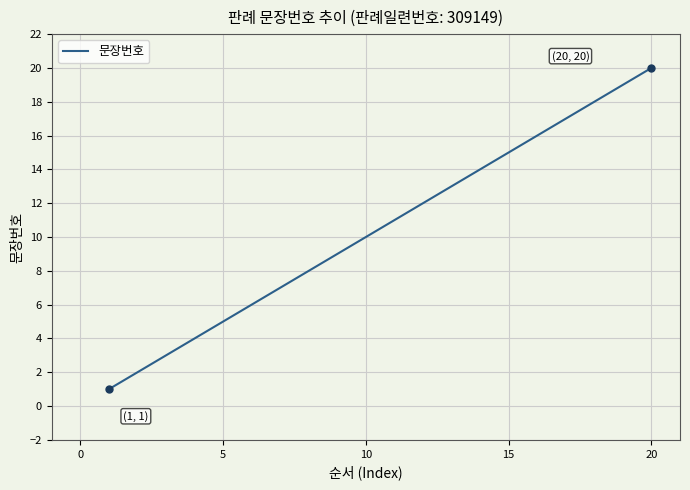

How many lines are shown in the chart?

1